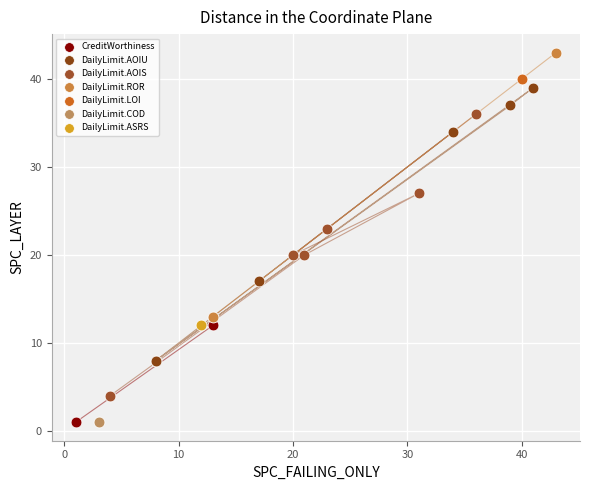

Which series reaches the maximum Y coordinate?

DailyLimit.ROR